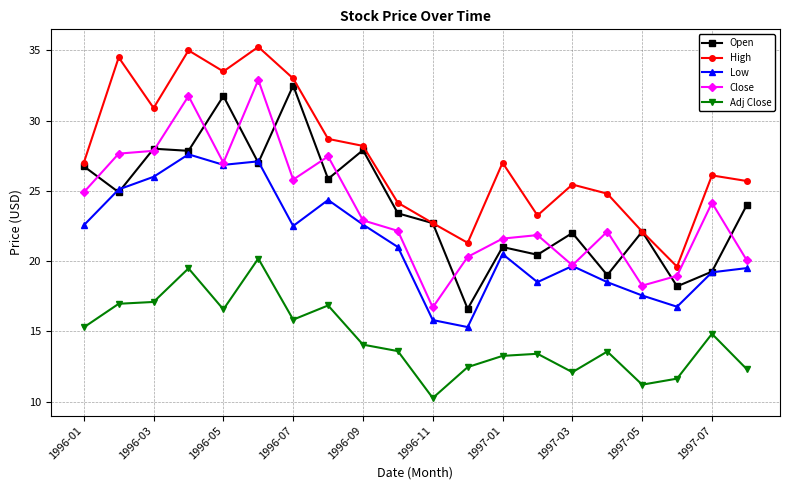

What is the maximum value for Adj Close?

20.2